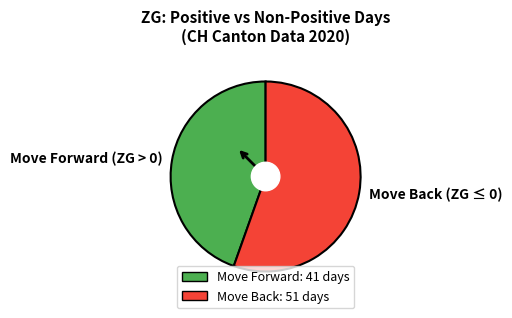

Which slice is the smallest?

Move Forward (ZG > 0)